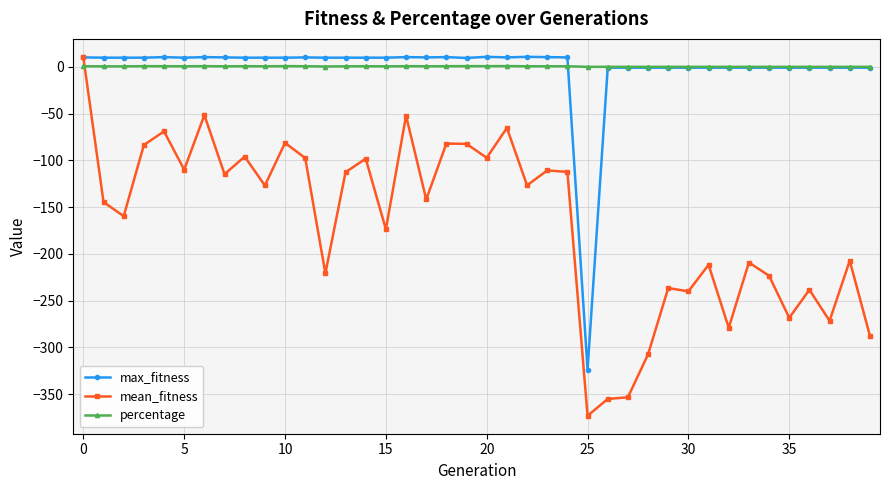

True or false: mean_fitness has more than 2 points higher than both neighbors.

True